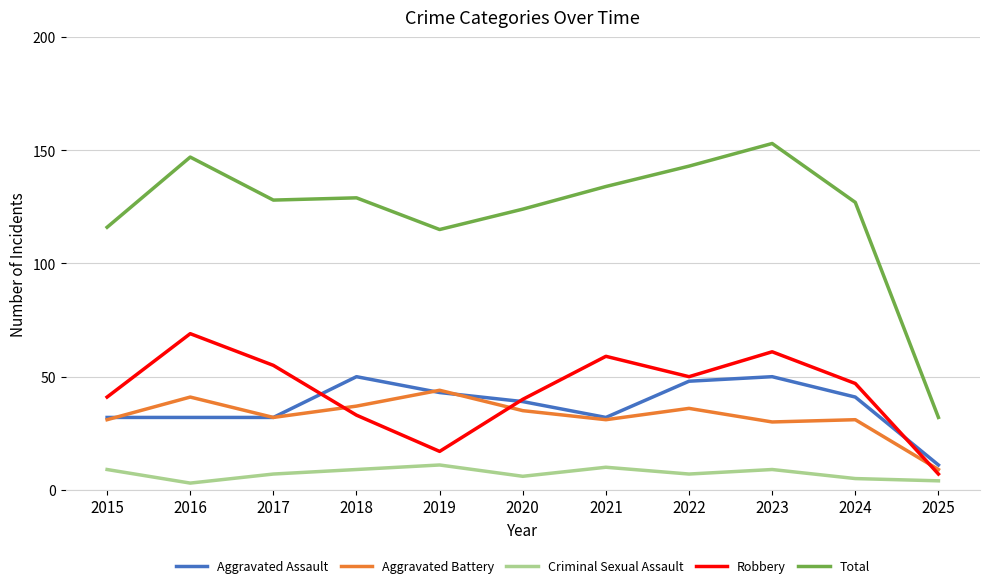

Reading right to left, extract all data points from this chart.

Aggravated Assault: 11	41	50	48	32	39	43	50	32	32	32
Aggravated Battery: 9	31	30	36	31	35	44	37	32	41	31
Criminal Sexual Assault: 4	5	9	7	10	6	11	9	7	3	9
Robbery: 7	47	61	50	59	40	17	33	55	69	41
Total: 32	127	153	143	134	124	115	129	128	147	116